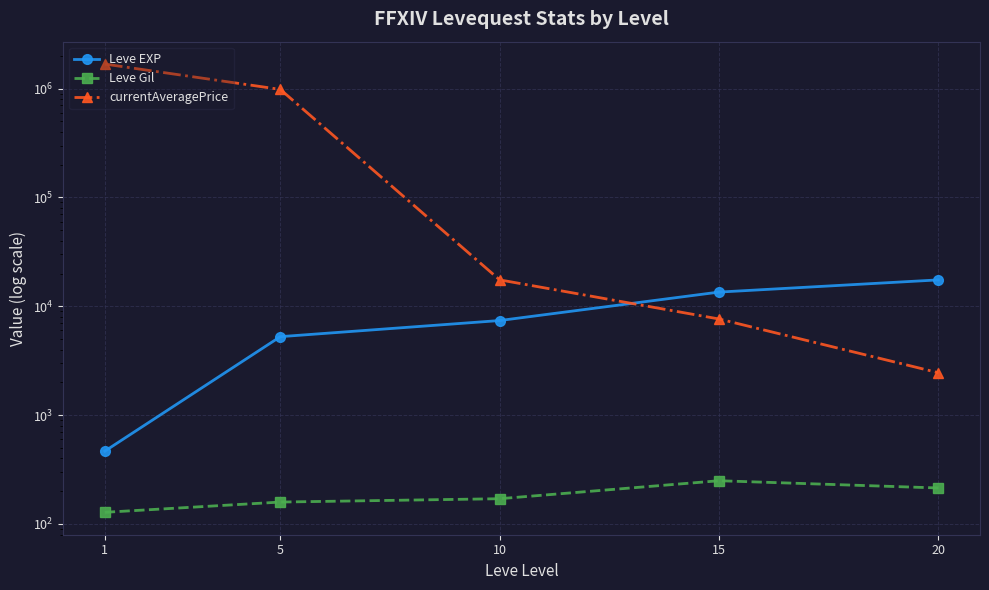

At which label does Leve Gil first exceed 170?

10